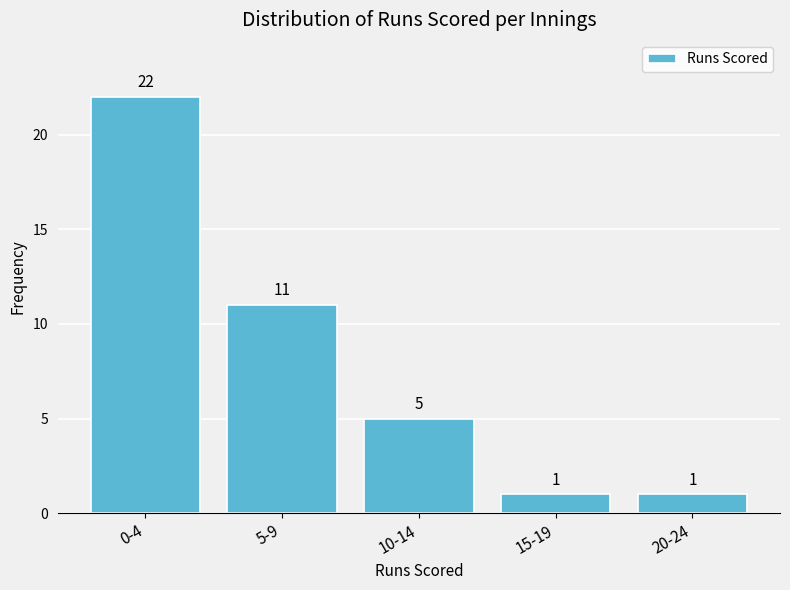

Reading left to right, transcribe all the data shown in this chart.

0-4=22	5-9=11	10-14=5	15-19=1	20-24=1